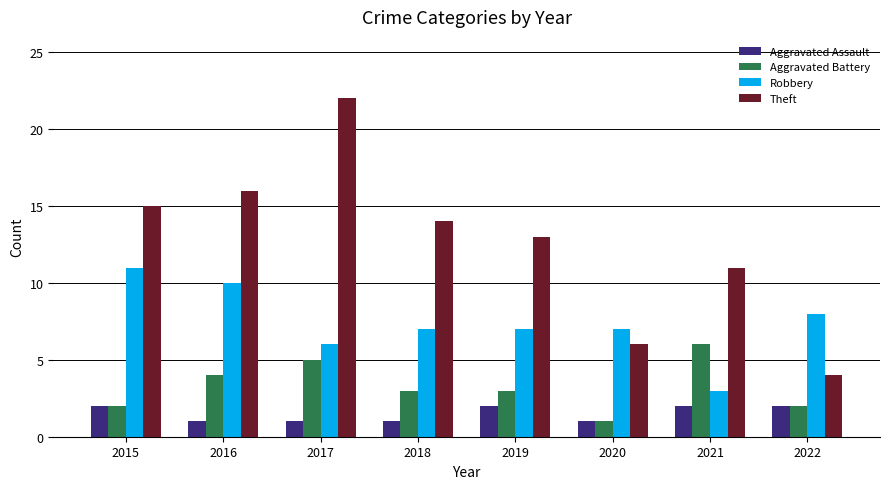

At which category does the chart reach its peak across all series?

2017